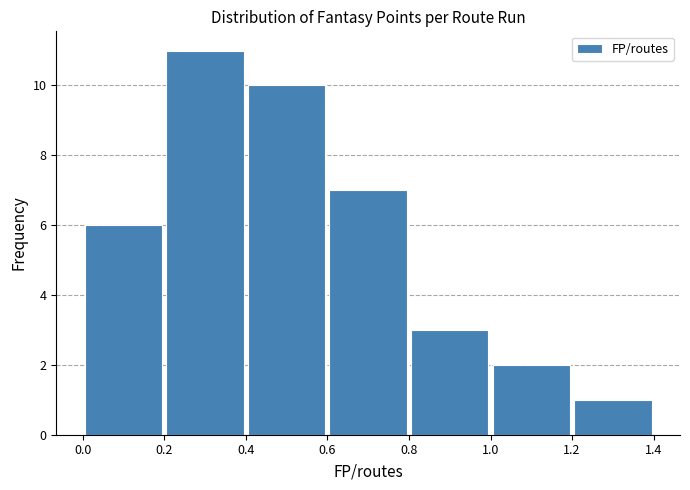

What is the height of the bar covering 0.4 to 0.6 on the x-axis? The values are not printed on the chart, so give them approximately, as read against the axis.

10